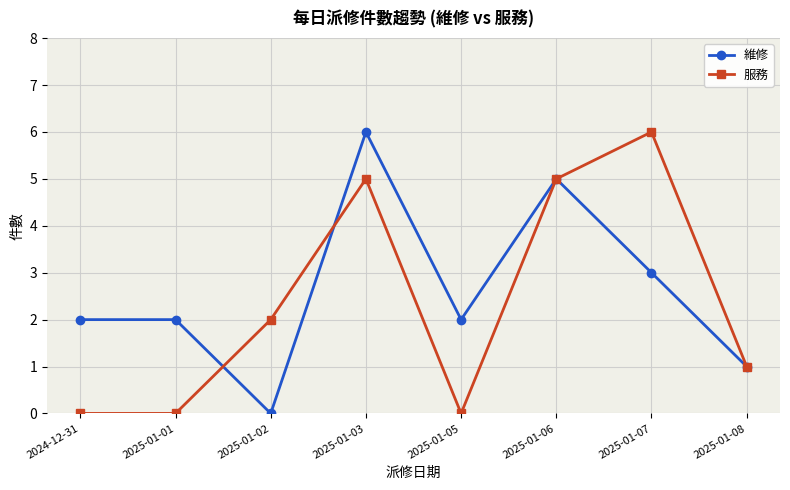

What is the maximum value for 服務?

6